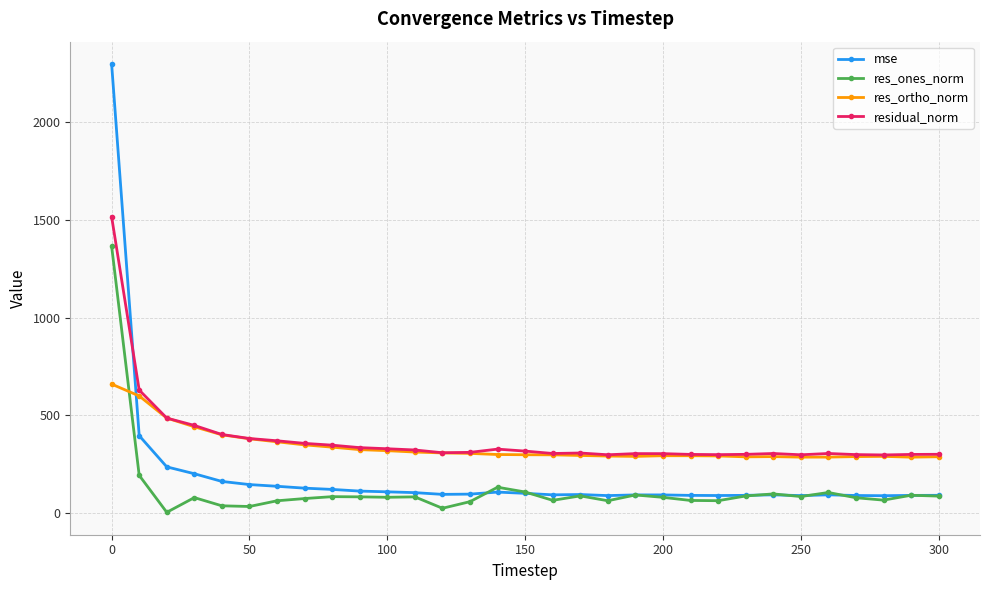

Which series has the largest range (max minus min)?

mse